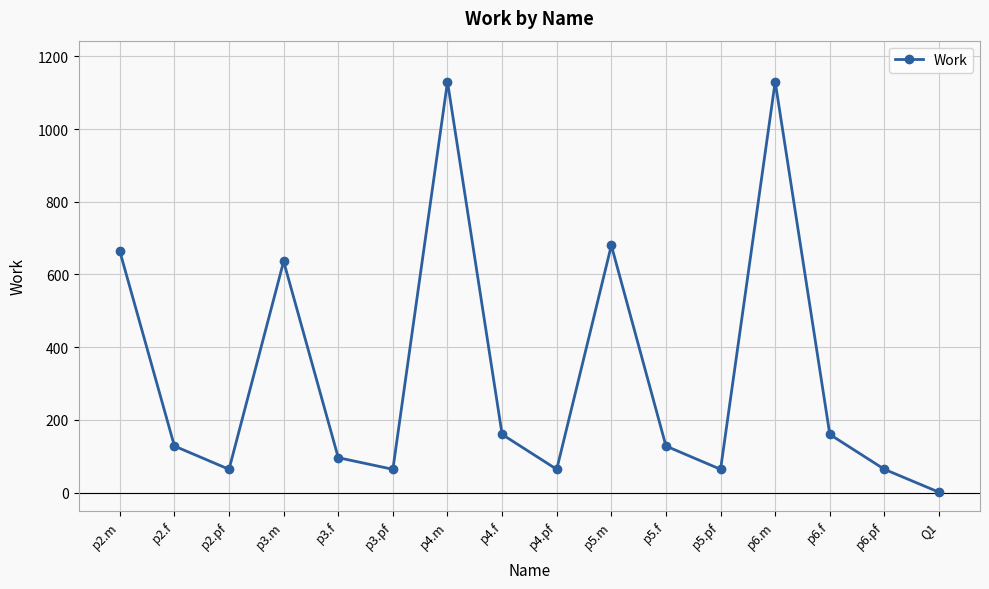

What is the label of the 6th point from the right?

p5.f